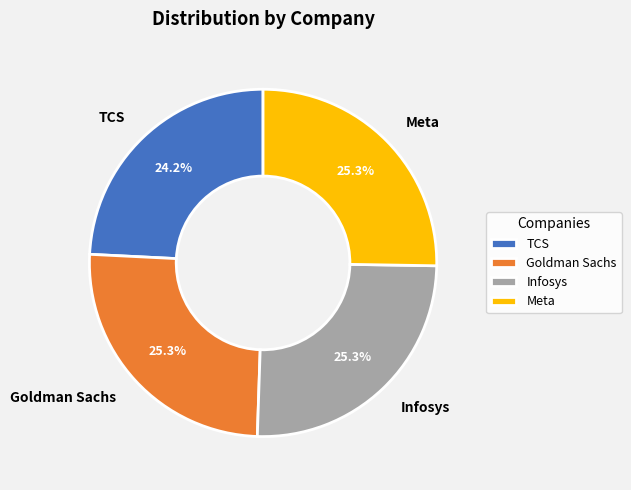

How many slices are in this pie chart?

4